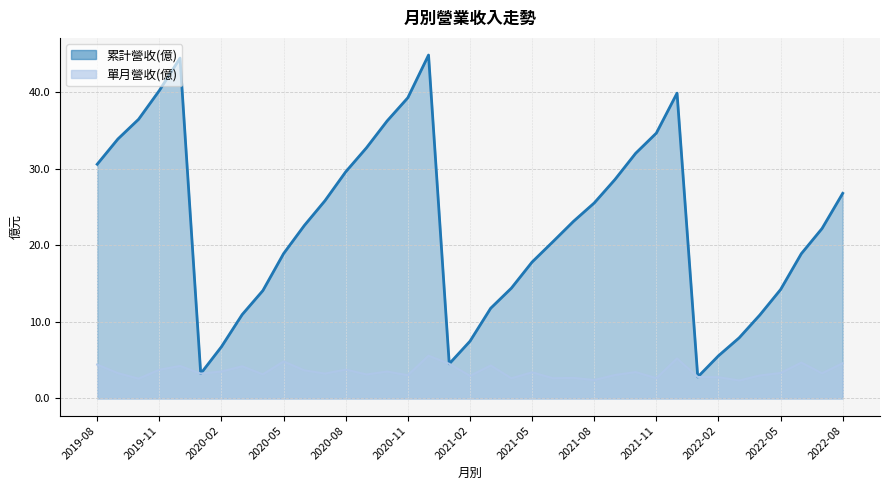

Where is the first local minimum for 單月營收(億)?

2022-07